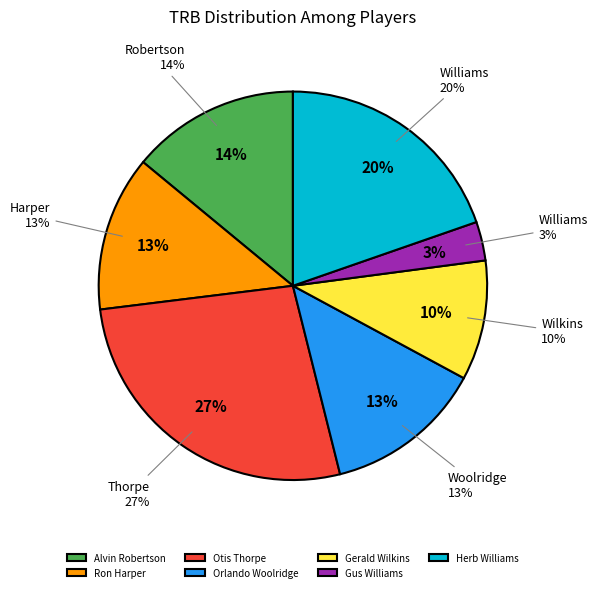

Count the number of slices in the pie.

7